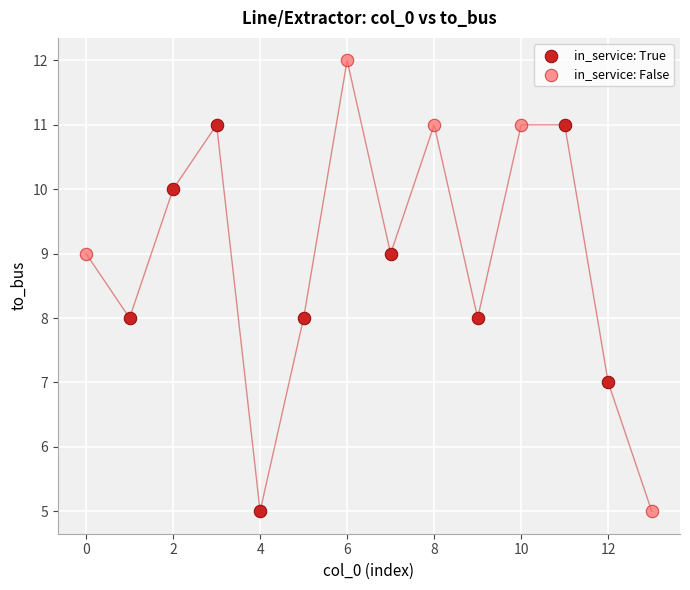

Which series reaches the maximum Y coordinate?

in_service: False